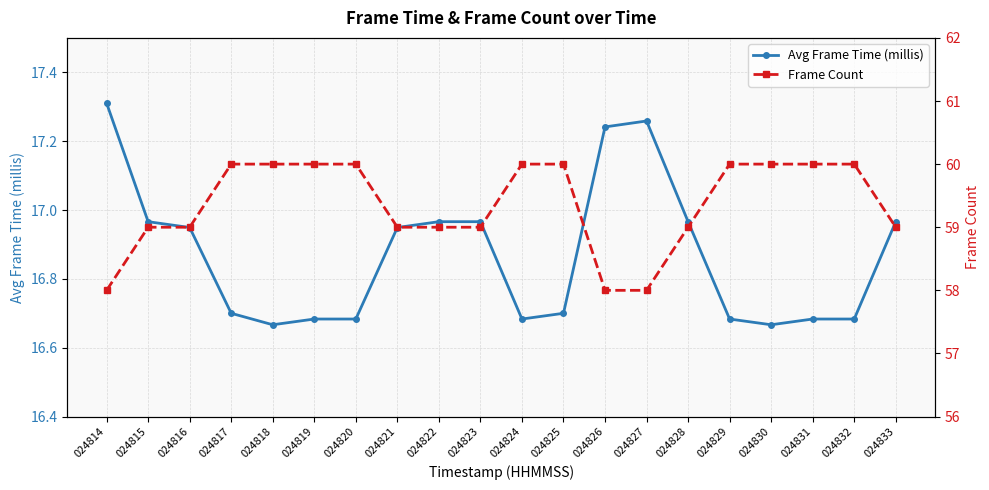

True or false: Frame Count and Avg Frame Time (millis) intersect in this chart.

False